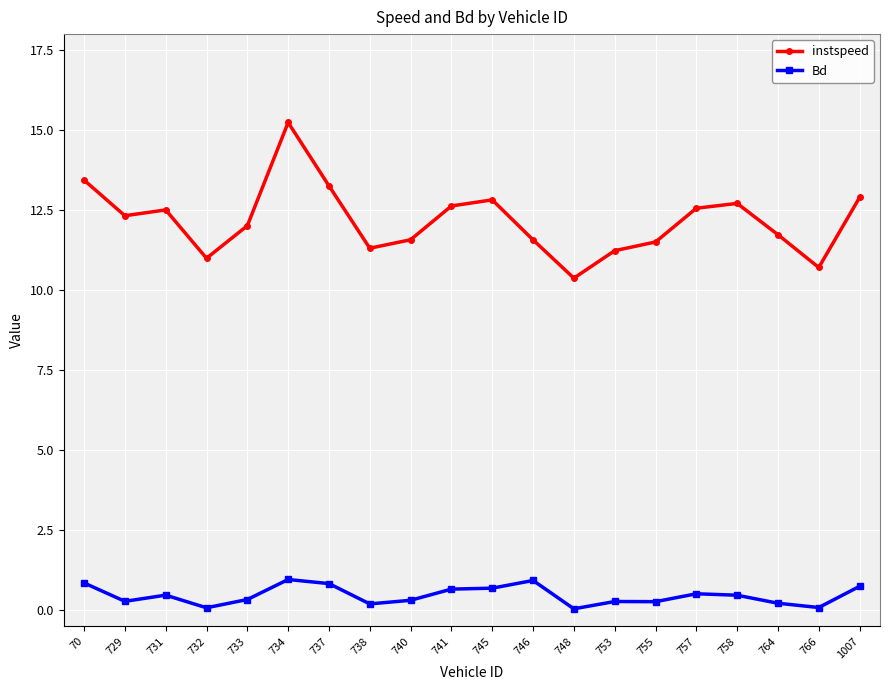

What is the difference between the highest and lowest values at 70?

12.6